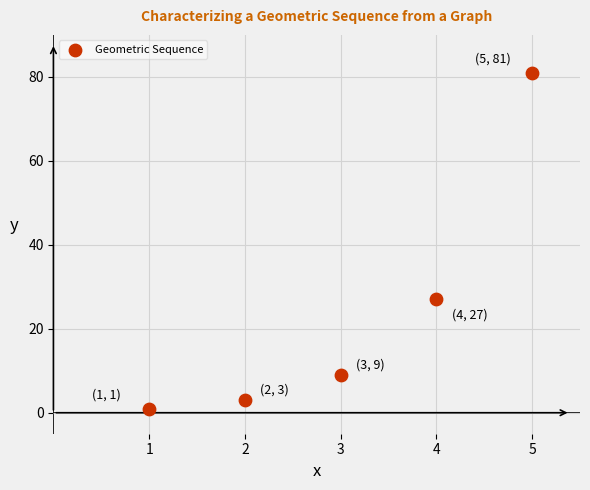

What is the range of X values (max minus min)?

4